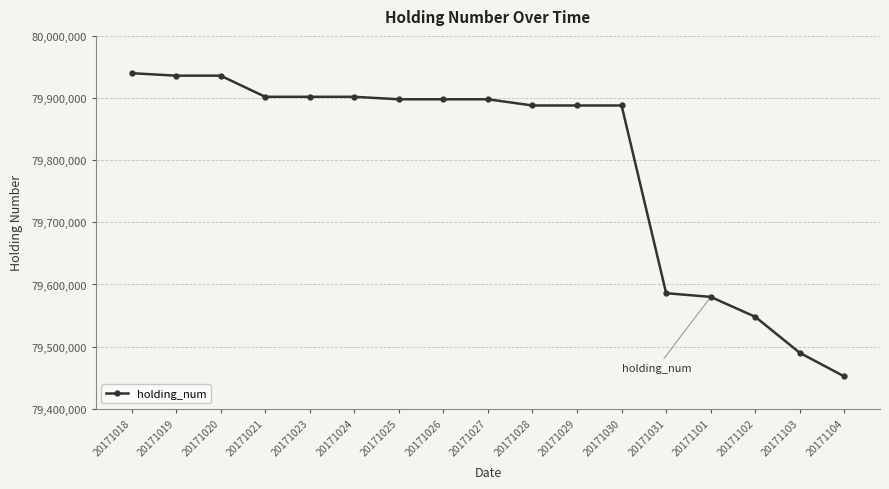

What is the difference between the maximum and minimum values?

488000